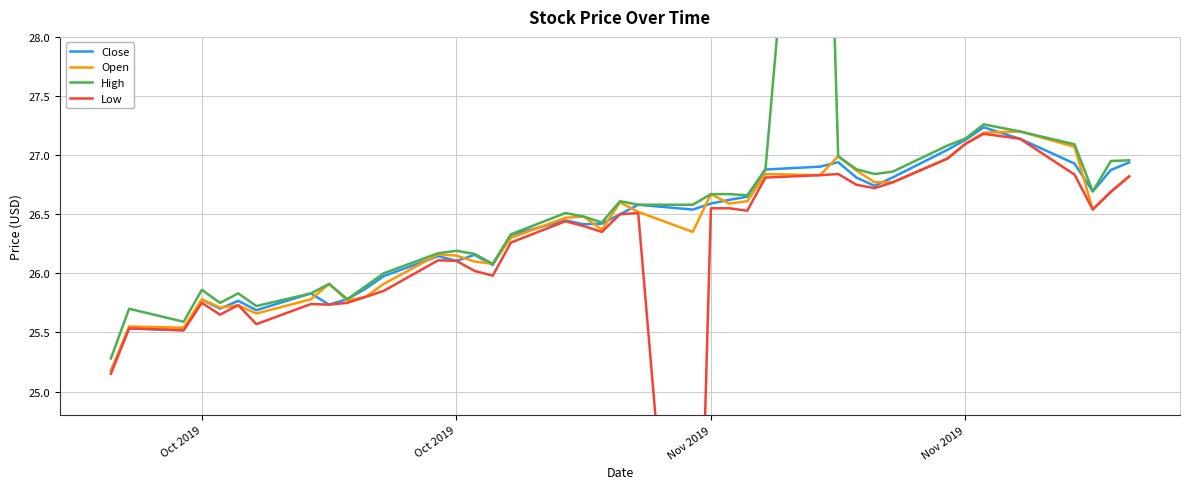

Reading left to right, extract all data points from this chart.

Close: 25.2	25.5	25.5	25.8	25.7	25.8	25.7	25.8	25.7	25.8	25.9	26.0	26.1	26.1	26.2	26.1	26.3	26.4	26.4	26.4	26.5	26.6	26.5	26.6	26.6	26.6	26.9	26.9	26.9	26.8	26.7	26.8	27.0	27.1	27.2	27.1	26.9	26.7	26.9	26.9
Open: 25.2	25.5	25.5	25.8	25.7	25.7	25.7	25.8	25.9	25.8	25.8	25.9	26.2	26.1	26.1	26.1	26.3	26.5	26.5	26.4	26.6	26.5	26.4	26.7	26.6	26.6	26.8	26.8	27.0	26.9	26.8	26.8	27.0	27.1	27.2	27.2	27.1	26.5	26.7	26.8
High: 25.3	25.7	25.6	25.9	25.8	25.8	25.7	25.8	25.9	25.8	25.9	26.0	26.2	26.2	26.2	26.1	26.3	26.5	26.5	26.4	26.6	26.6	26.6	26.7	26.7	26.7	26.9	32.2	27.0	26.9	26.8	26.9	27.1	27.1	27.3	27.2	27.1	26.7	27.0	27.0
Low: 25.1	25.5	25.5	25.8	25.6	25.7	25.6	25.7	25.7	25.8	25.8	25.9	26.1	26.1	26.0	26.0	26.3	26.4	26.4	26.4	26.5	26.5	21.1	26.5	26.5	26.5	26.8	26.8	26.8	26.7	26.7	26.8	27.0	27.1	27.2	27.1	26.8	26.5	26.7	26.8